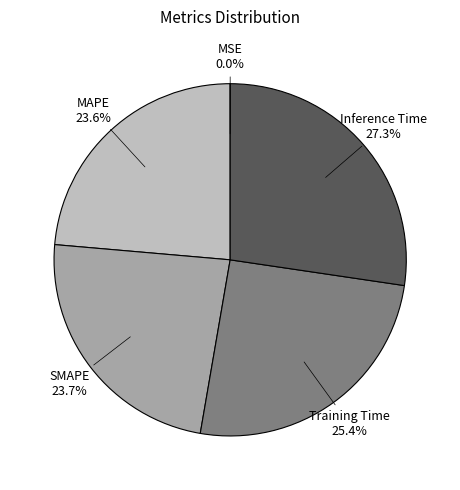

To the nearest percent, what percentage of the pie is Training Time?

25%